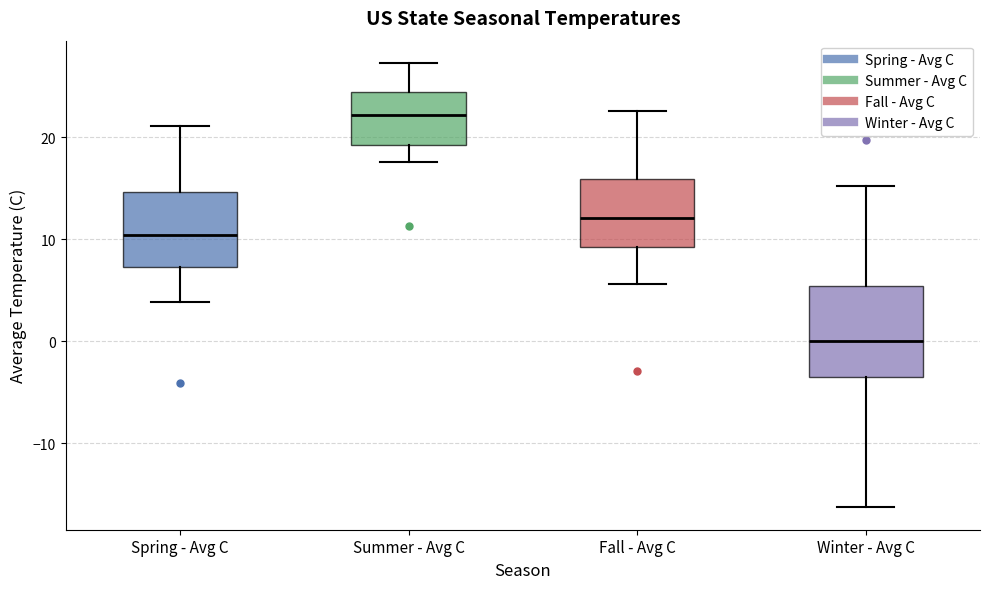

Where is the upper edge of the box for Fall - Avg C on the y-axis? The values are not printed on the chart, so give them approximately, as read against the axis.

16